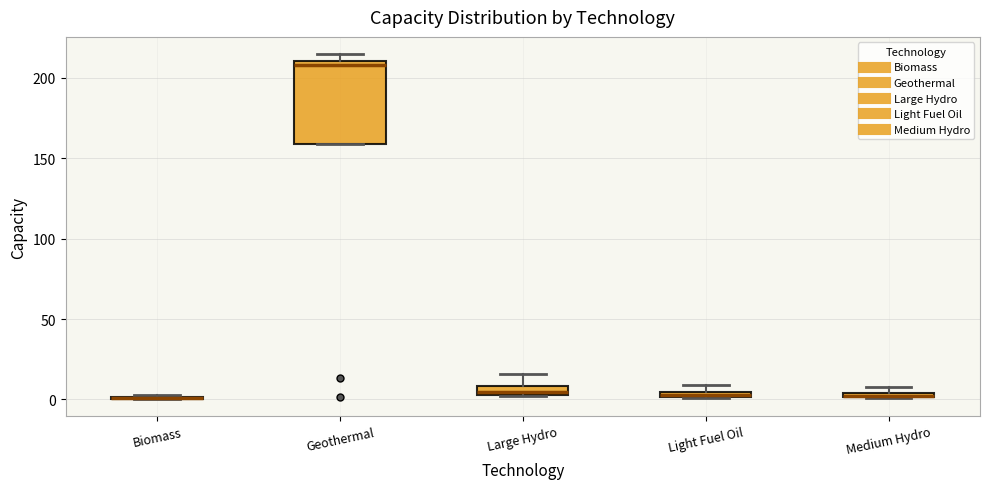

Which box is the tallest, from its lower edge to its upper edge?

Geothermal